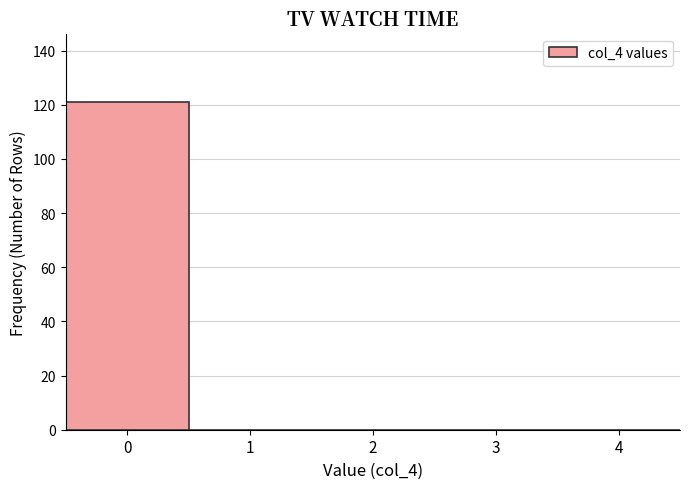

Which range on the x-axis has the tallest bar?

-0.5 to 0.5